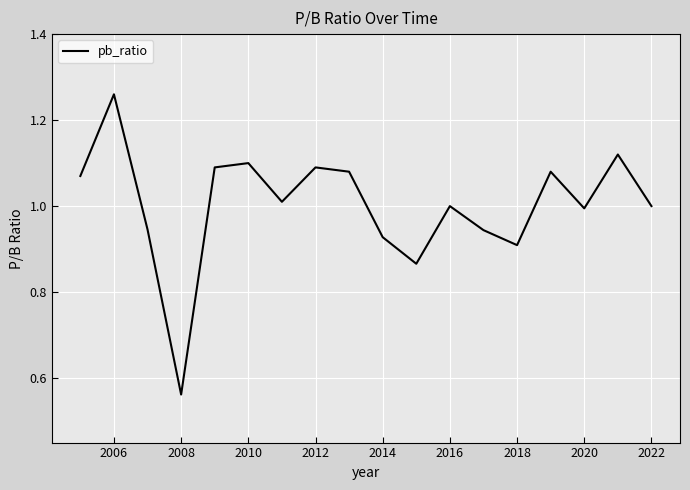

What is the difference between the maximum and minimum values?

0.7